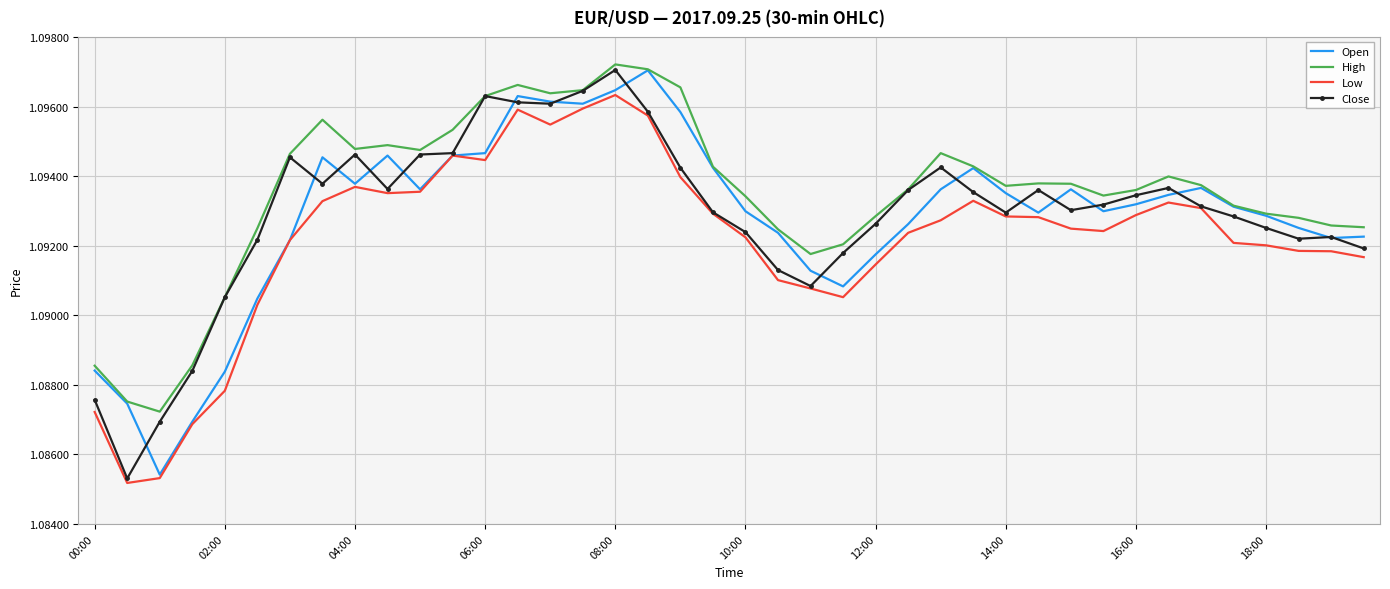

True or false: High and Low cross at least once.

False